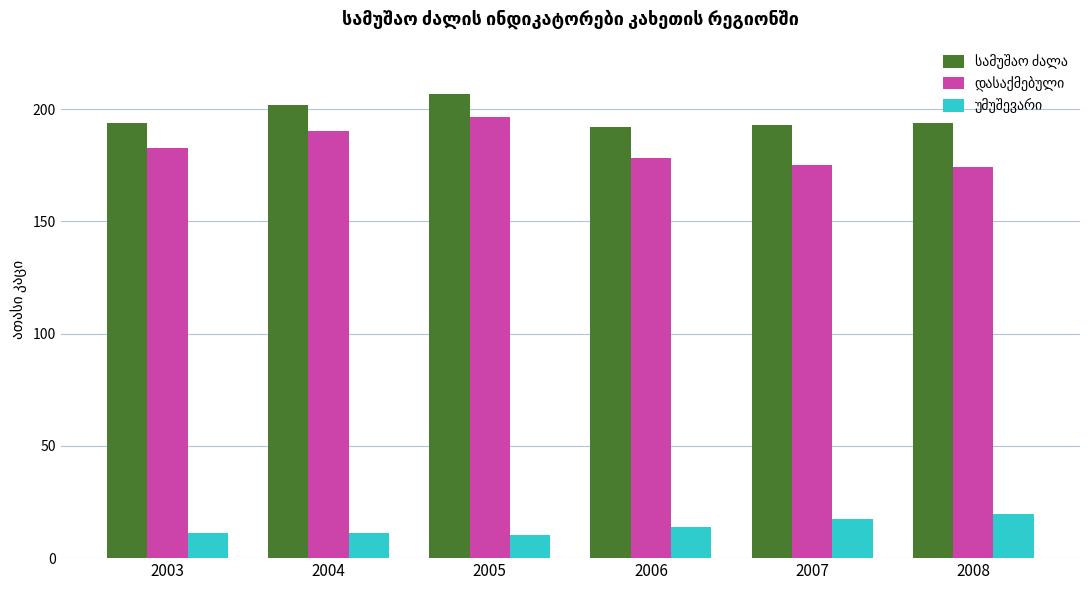

What is the difference between the highest and lowest values at 2005?

196.3